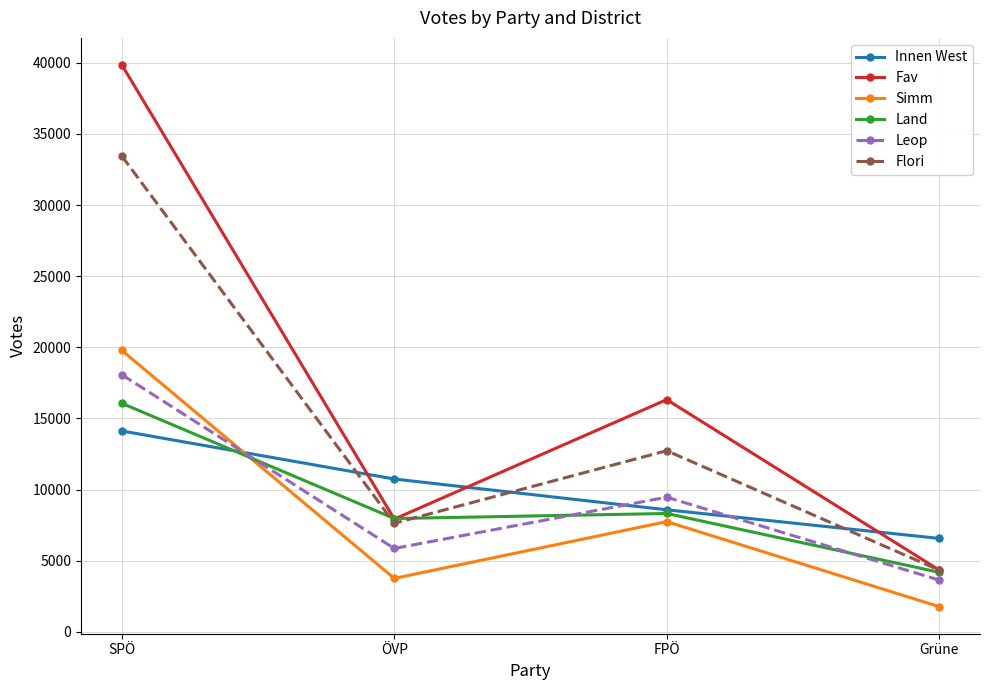

How many lines are shown in the chart?

6